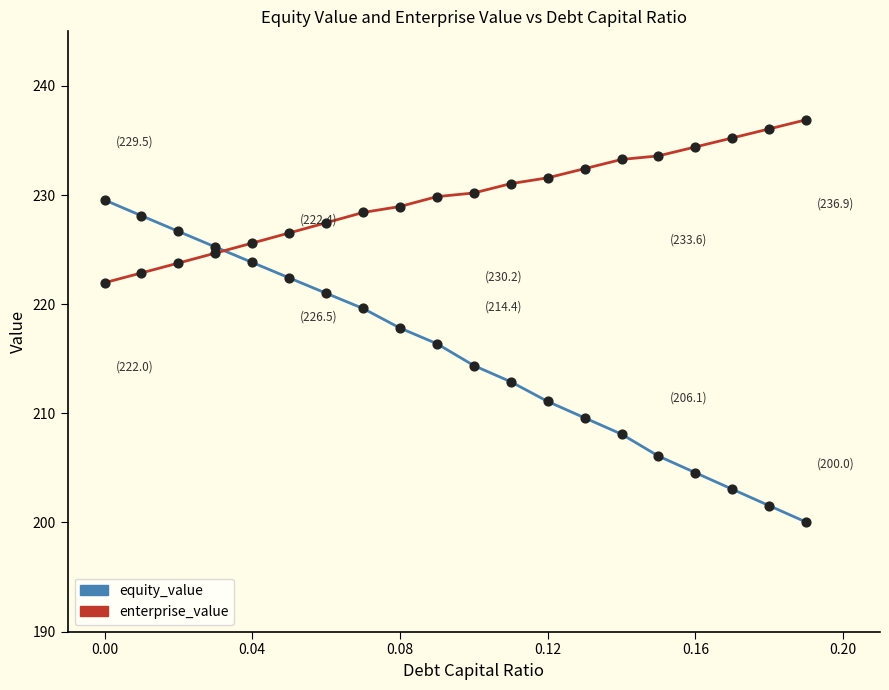

What is the smallest value displayed?

200.0